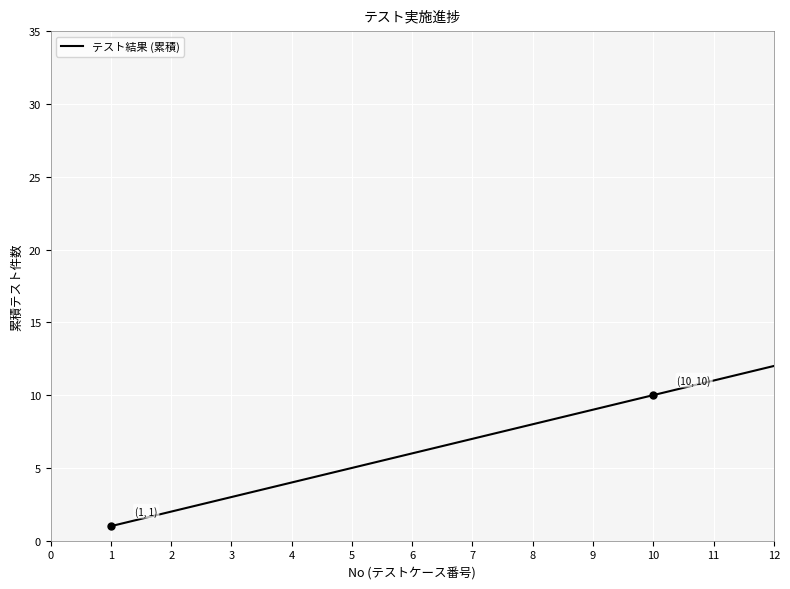

What is the greatest value displayed?

30